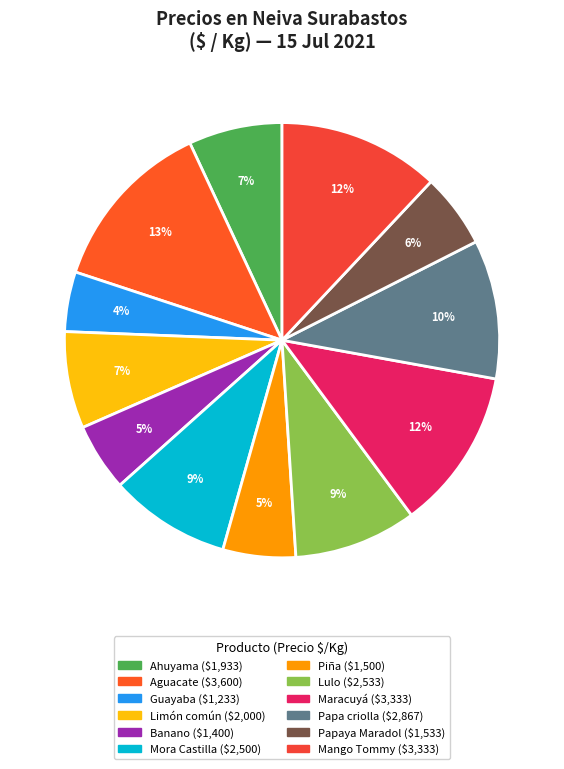

Count the number of slices in the pie.

12